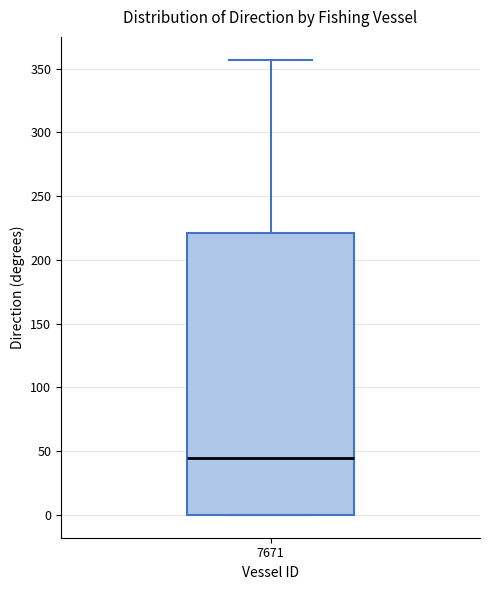

Transcribe this box plot: give where the median line is, the range the box spans, and where the two whiskers end, as read against the y-axis. The values are not printed on the chart, so give them approximately, as read against the axis.

median 45, box 0 to 220, whiskers 0 to 355